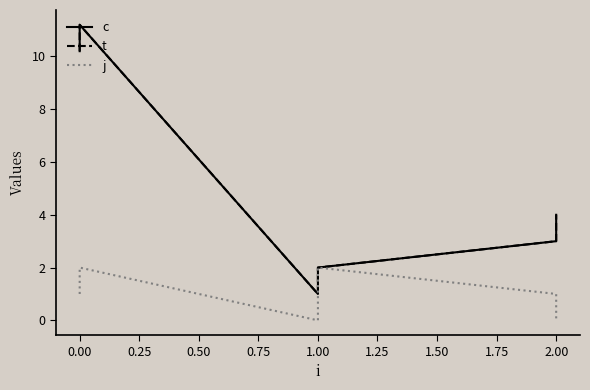

What is the total value across all series at 2.00?

7.0